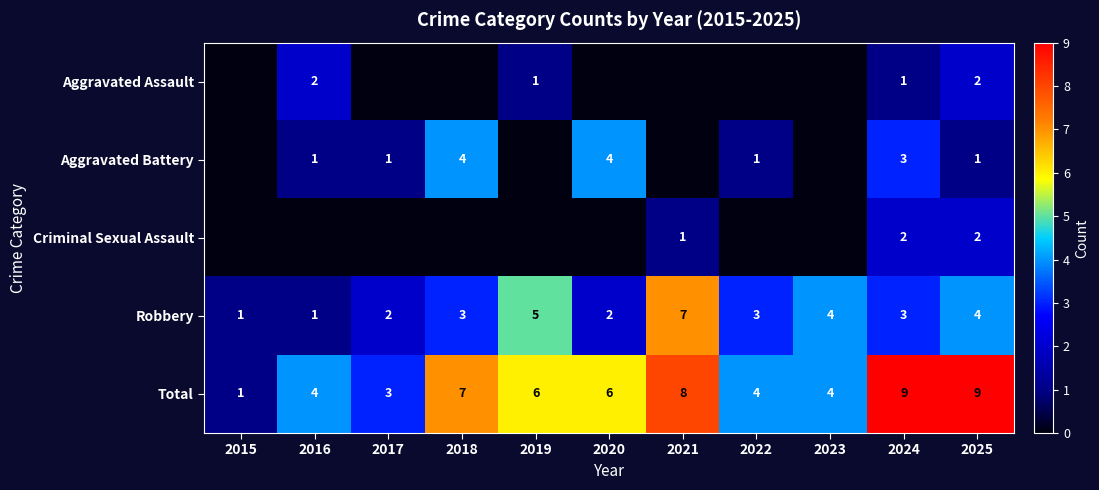

How many distinct data groups are displayed?

5